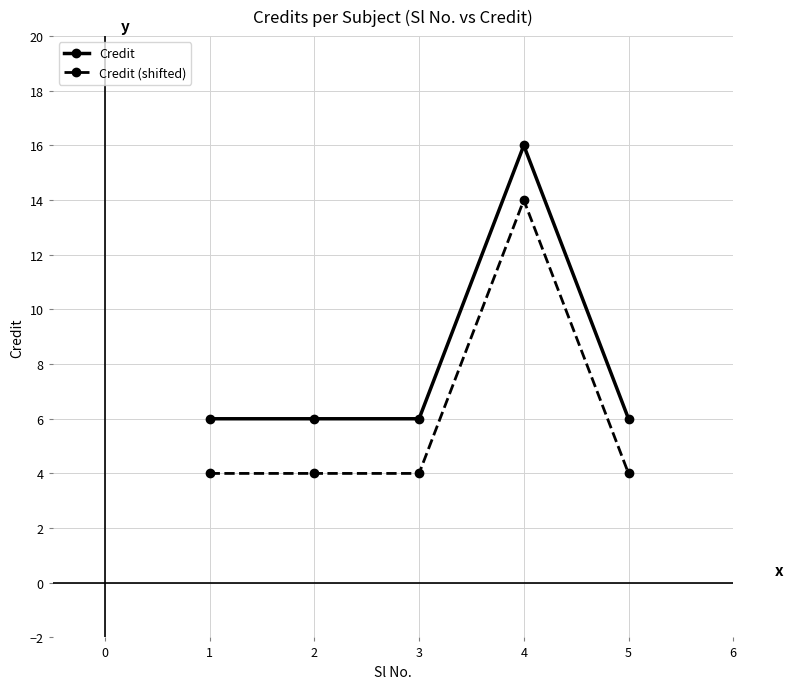

The value of Credit at 5 is 6. True or false?

True